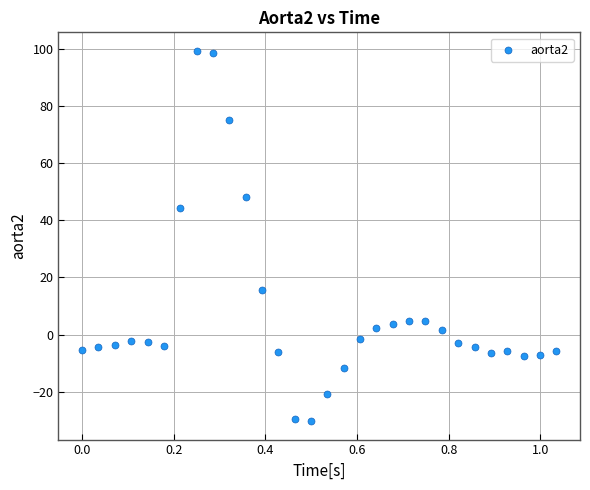

What Y value in the scatter plot is closest to 34?

44.2